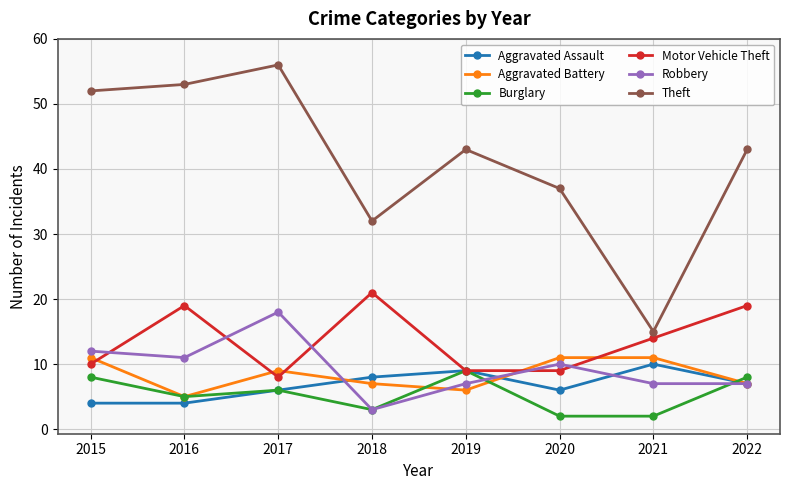

Does the chart have visible grid lines?

Yes